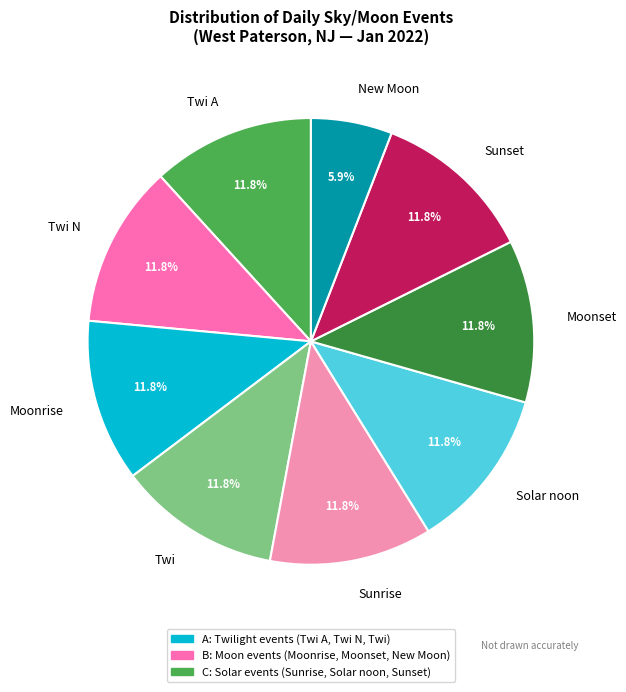

Count the number of slices in the pie.

9